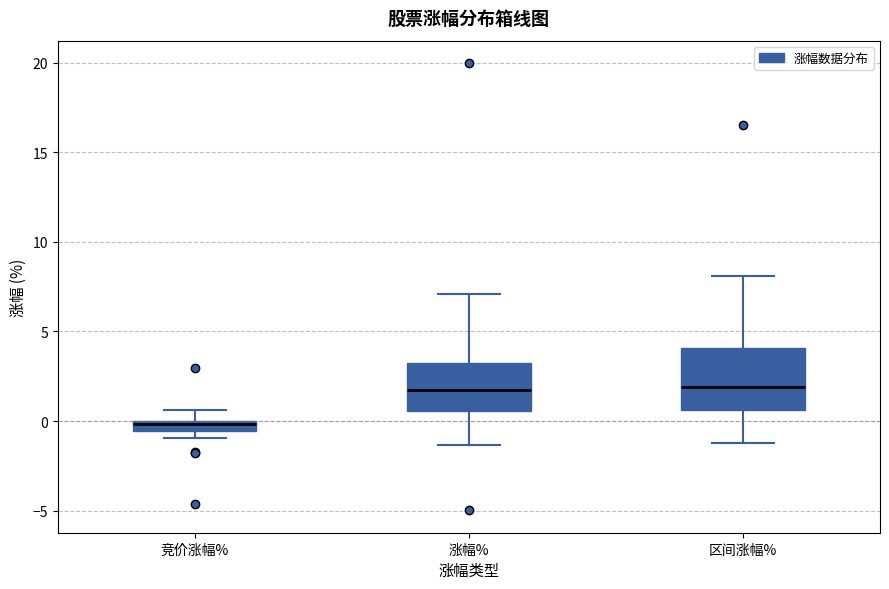

Which box is the tallest, from its lower edge to its upper edge?

区间涨幅%